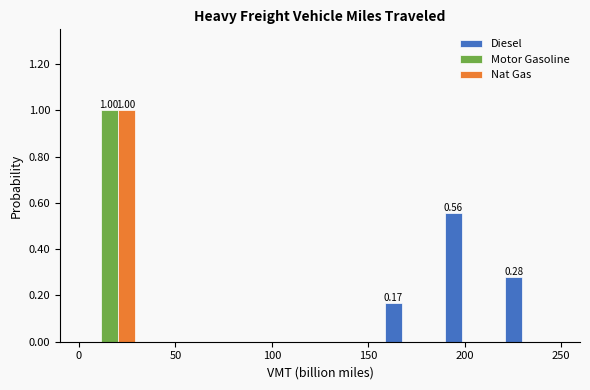

In the Nat Gas series, which range on the x-axis has the tallest bar?

0 to 30